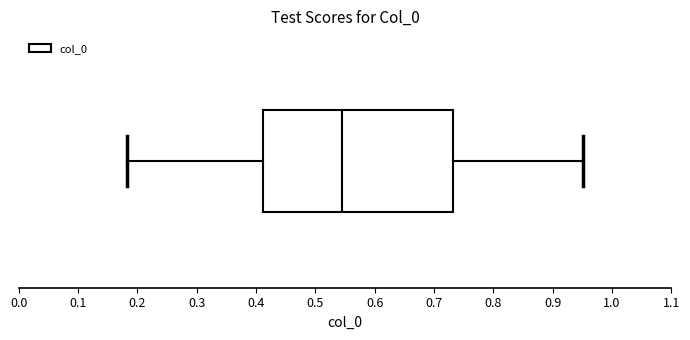

Where does the left whisker of the box end on the x-axis? The values are not printed on the chart, so give them approximately, as read against the axis.

0.18